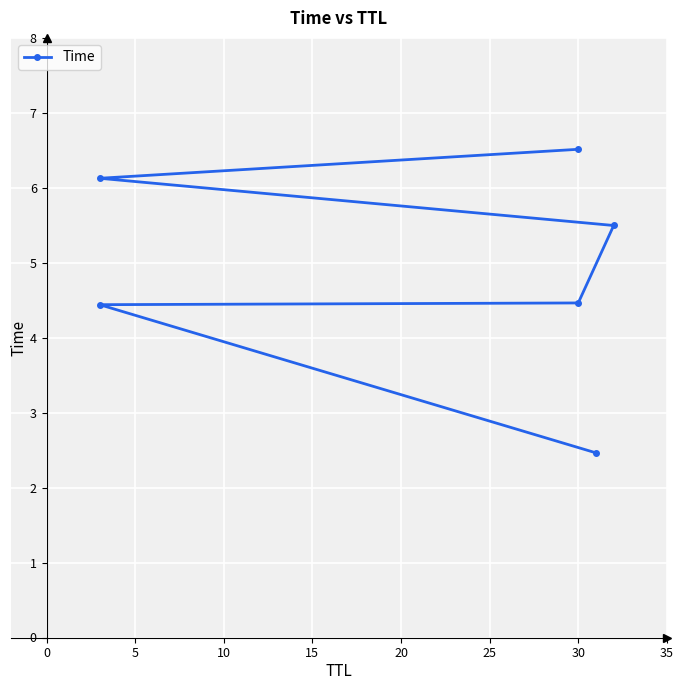

The chart shows a value of 2.5 at 30. True or false?

False